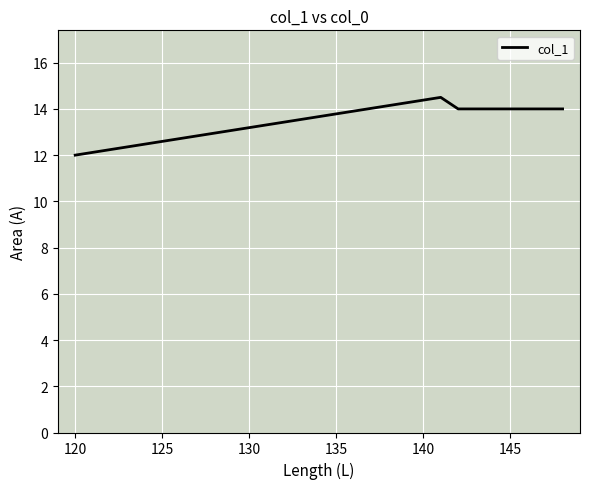

What is the minimum value shown in the chart?

12.0